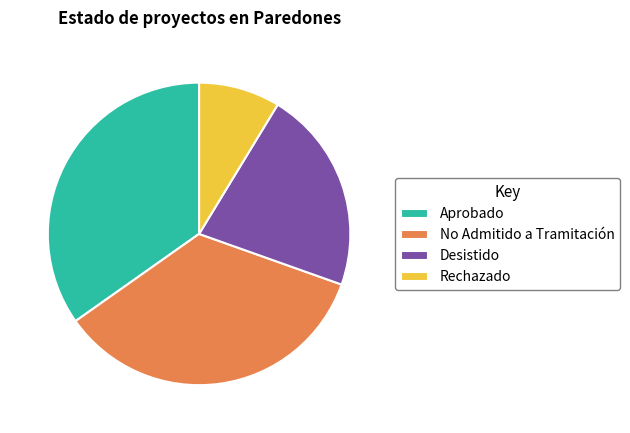

Between Aprobado and Rechazado, which is larger?

Aprobado